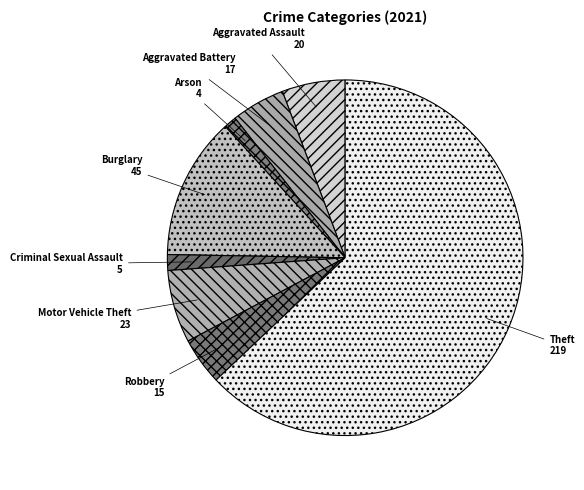

Does Aggravated Battery account for over 50% of the chart?

No